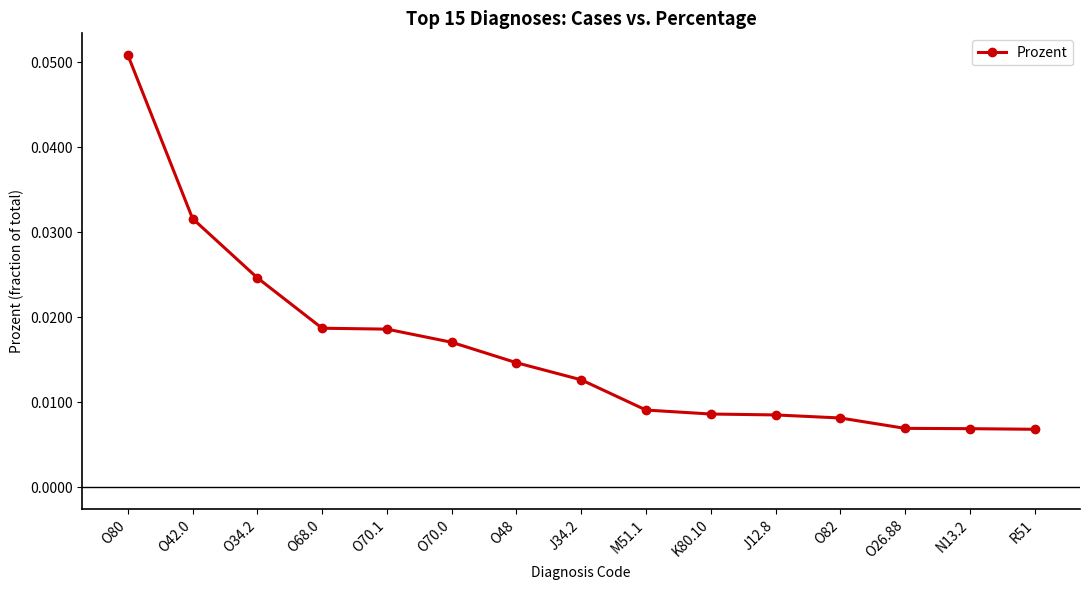

Count the values in the range 0 to 1.

15